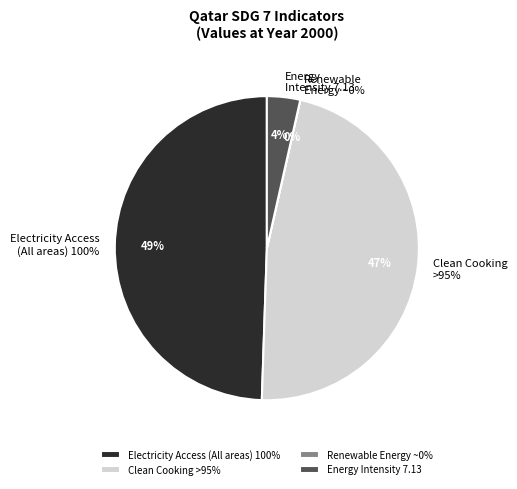

Which slice is the largest?

EG_ELC_ACCS (All areas)